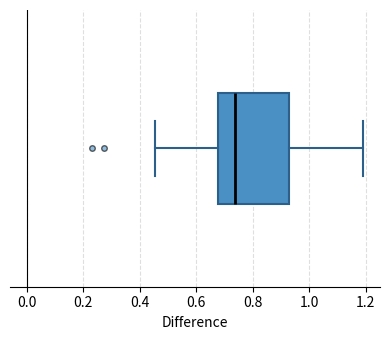

Where does the median line of the box sit on the x-axis? The values are not printed on the chart, so give them approximately, as read against the axis.

0.74